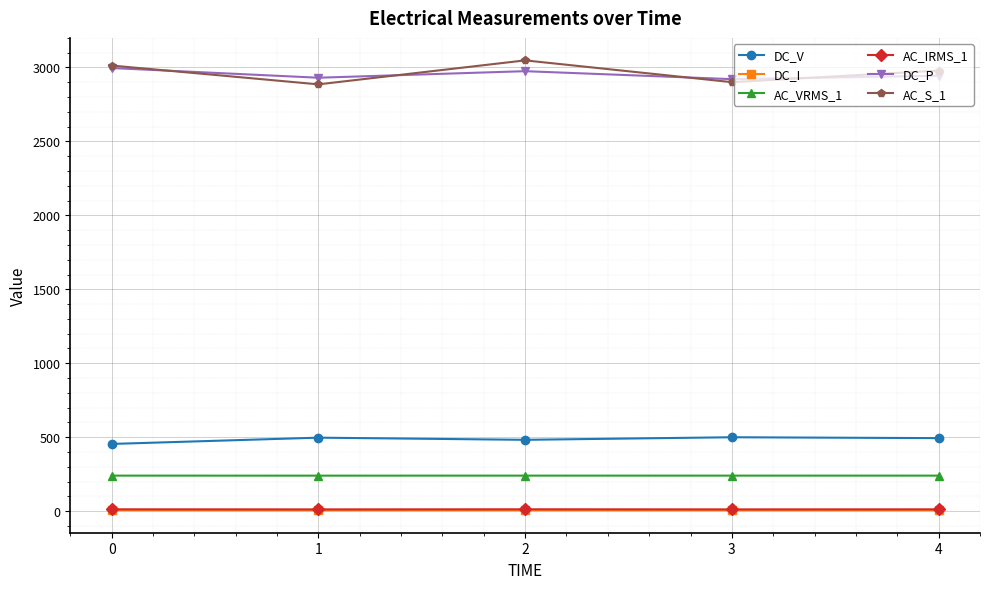

True or false: AC_VRMS_1 and DC_P intersect in this chart.

False